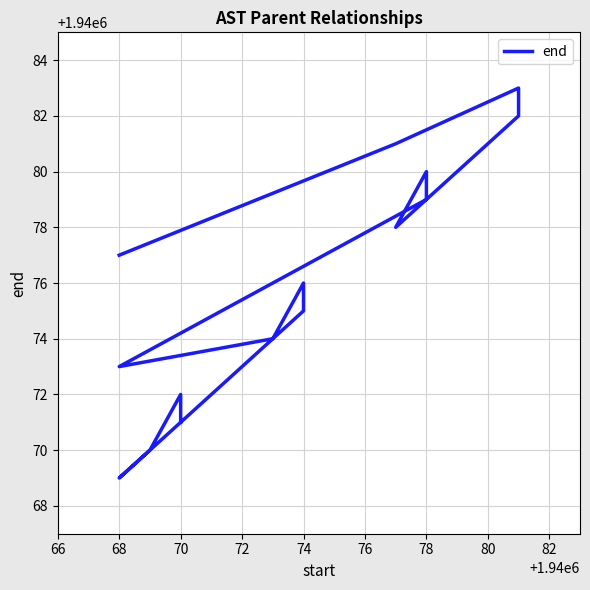

Count the number of categories in the chart.

15